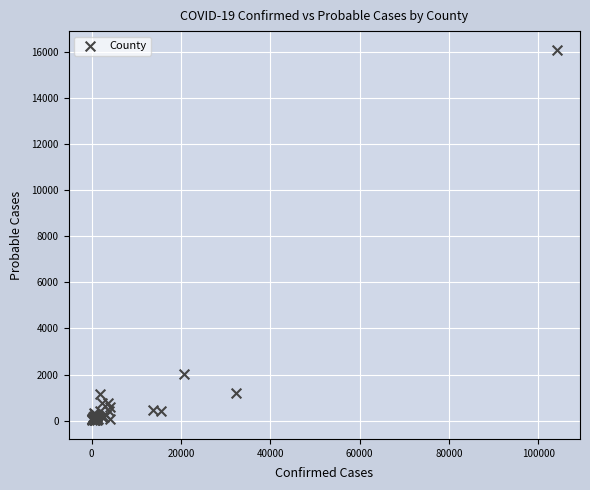

What Y value in the scatter plot is closest to 8056?

2024